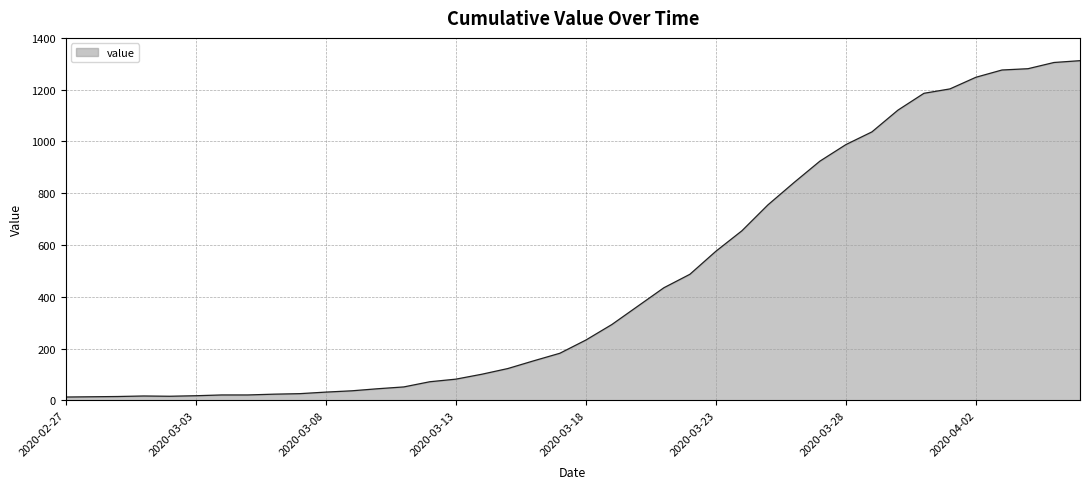

What is the difference between the maximum and minimum values?

1299